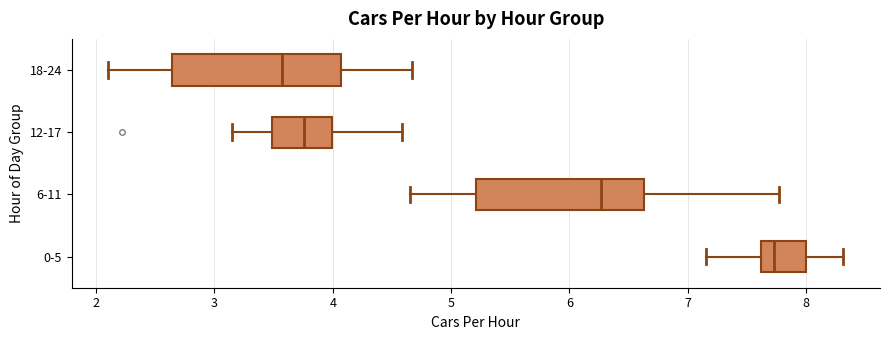

Which box has the furthest to the left median line?

18-24